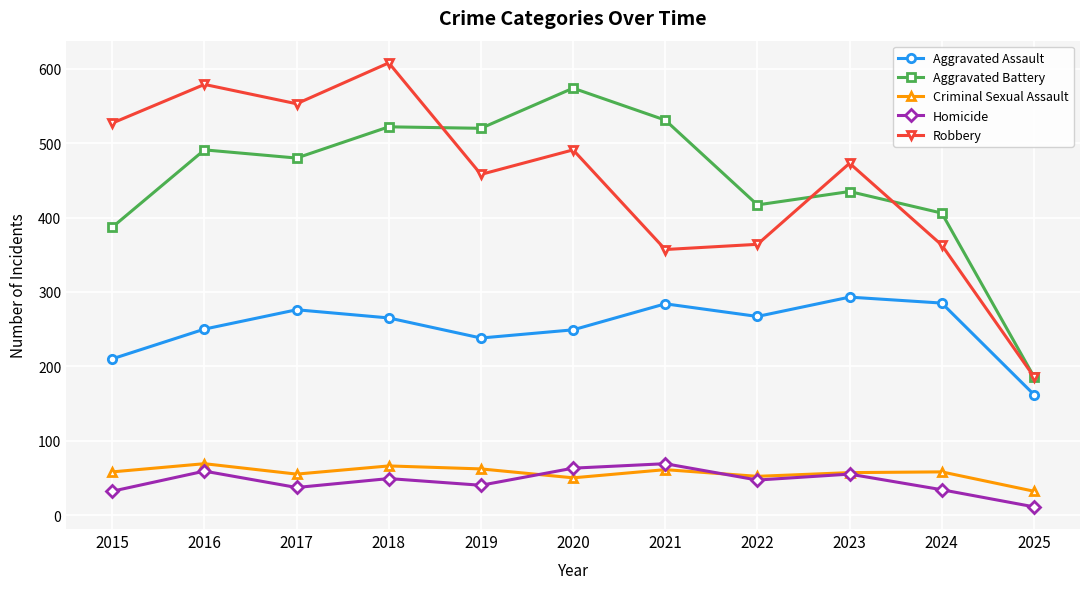

The value of Criminal Sexual Assault at 2018 is 66. True or false?

True